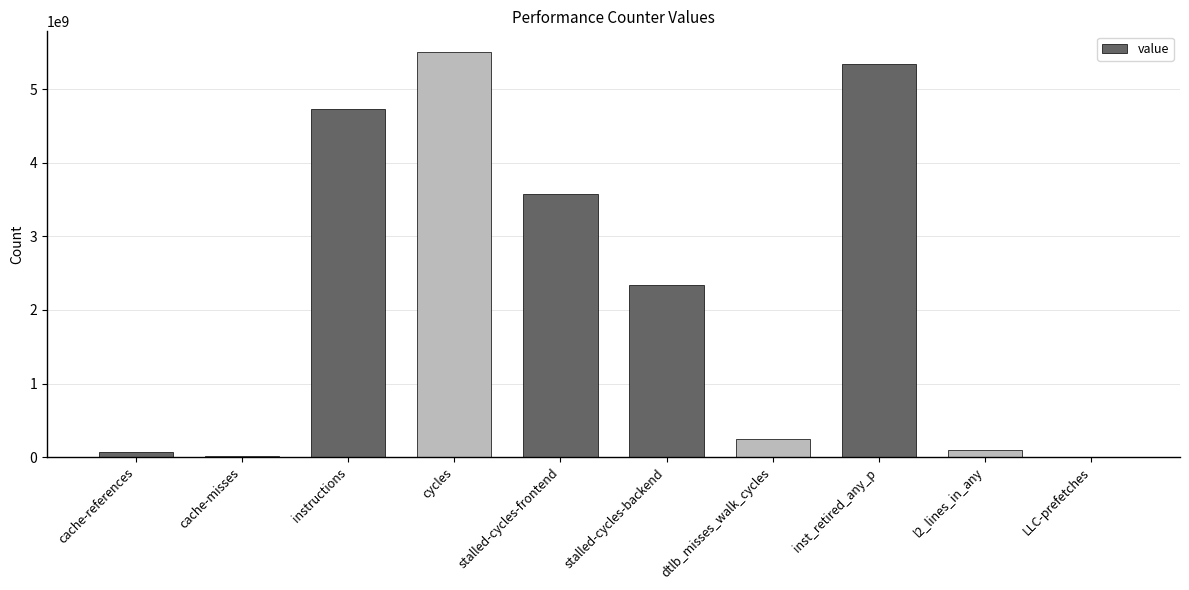

What is the change in value from cycles to l2_lines_in_any?

-5415784583